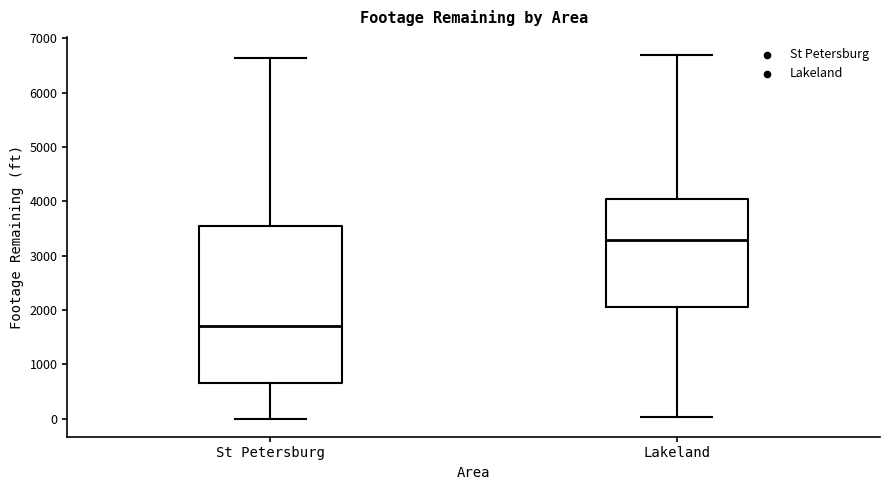

Reading left to right, transcribe this box plot: for each box, give where its median line is, the range the box spans, and where its two whiskers end, as read against the y-axis. The values are not printed on the chart, so give them approximately, as read against the axis.

St Petersburg: median 1700, box 600 to 3500, whiskers 0 to 6600
Lakeland: median 3300, box 2100 to 4000, whiskers 0 to 6700